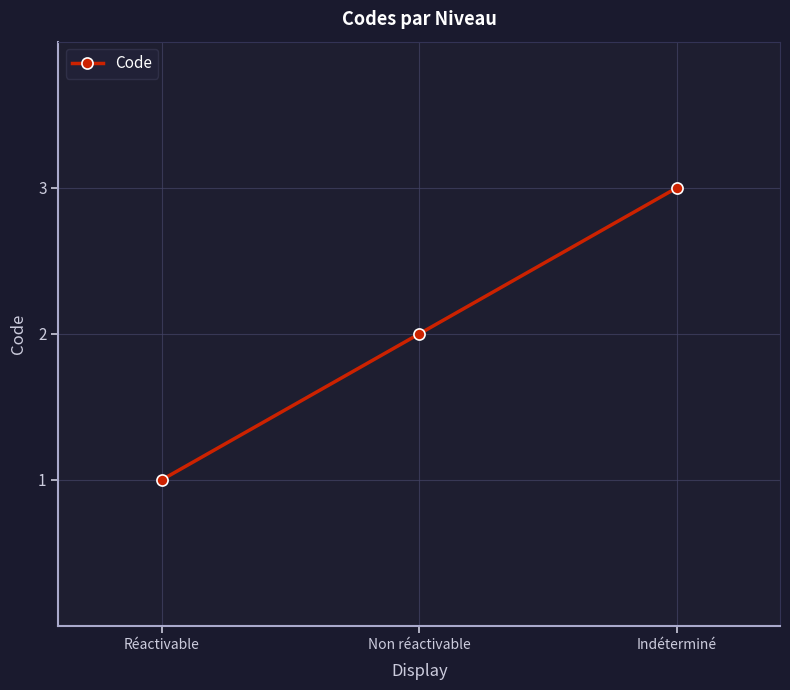

Read the value at Indéterminé.

3